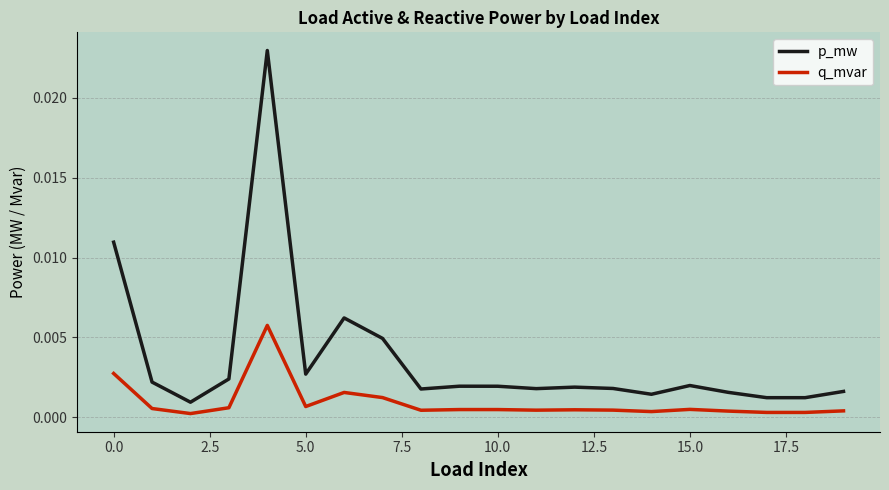

True or false: q_mvar and p_mw intersect in this chart.

False